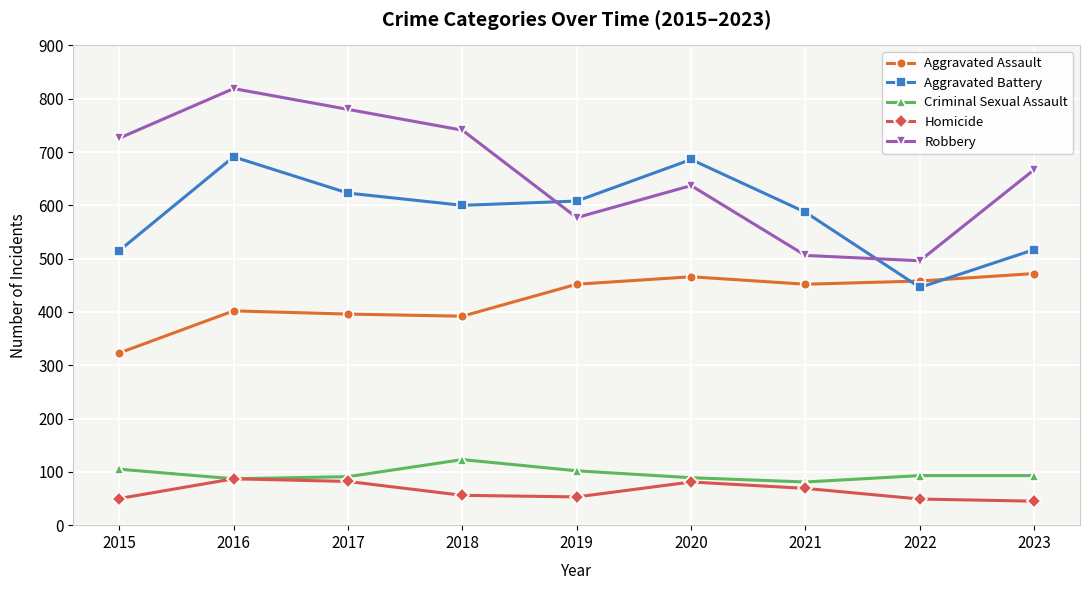

True or false: Homicide has more than 0 points higher than both neighbors.

True